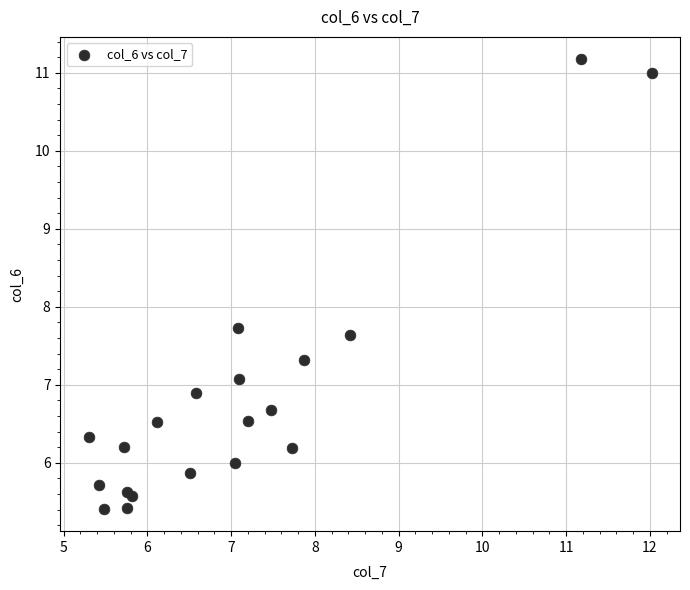

What Y value in the scatter plot is closest to 8?

7.7